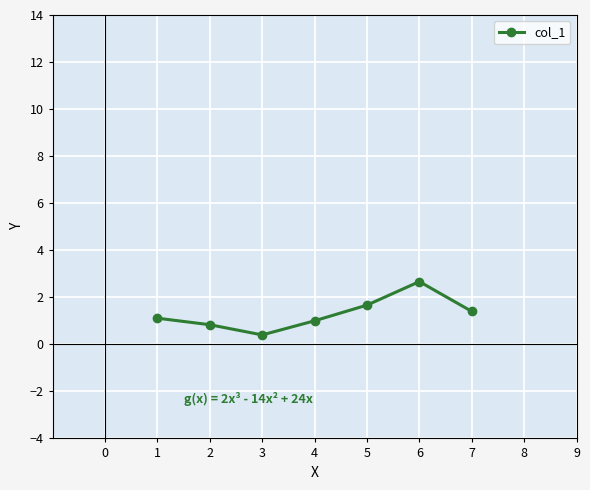

How many points are higher than both their immediate neighbors (excluding endpoints)?

1